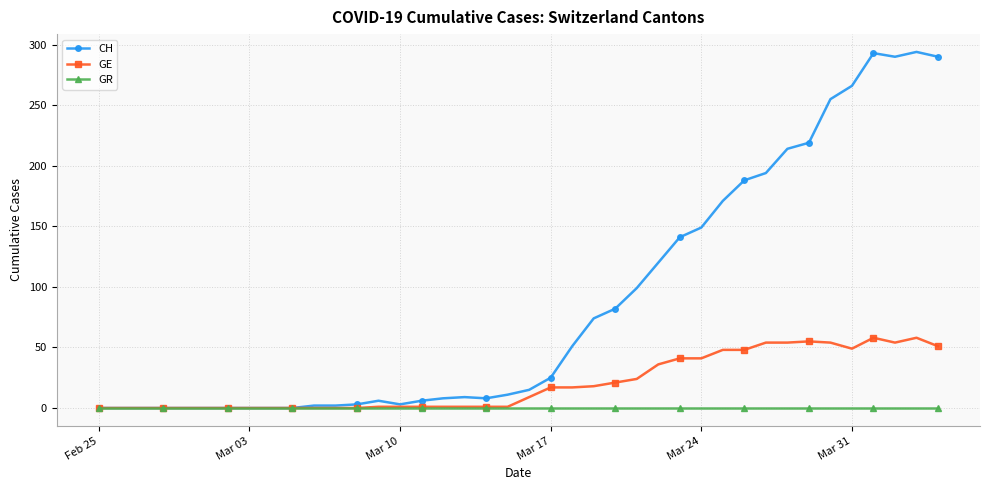

List the series in order of their peak value, lowest first.

GR, GE, CH